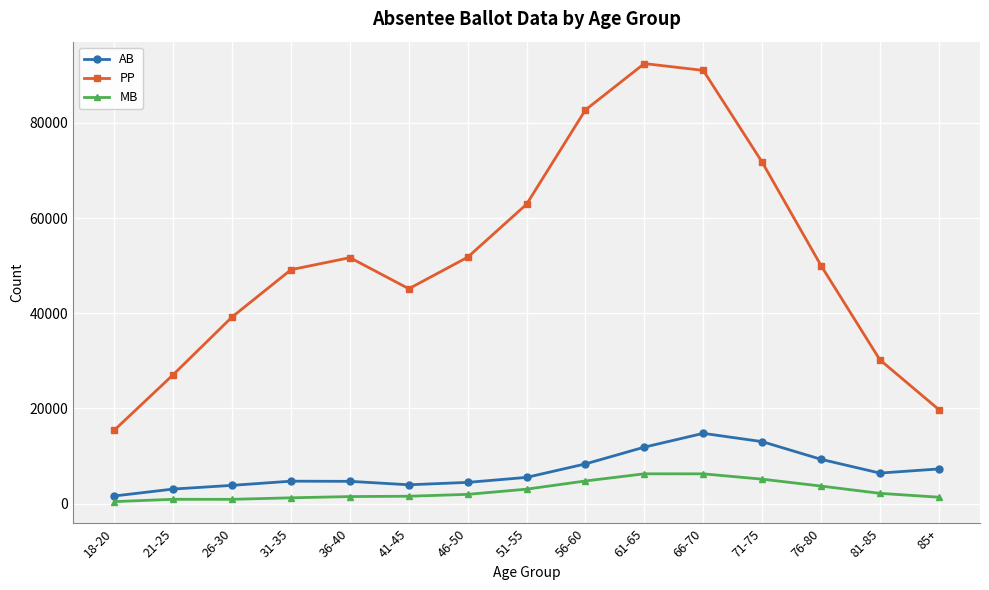

How many values in the PP series are below 50026?

7